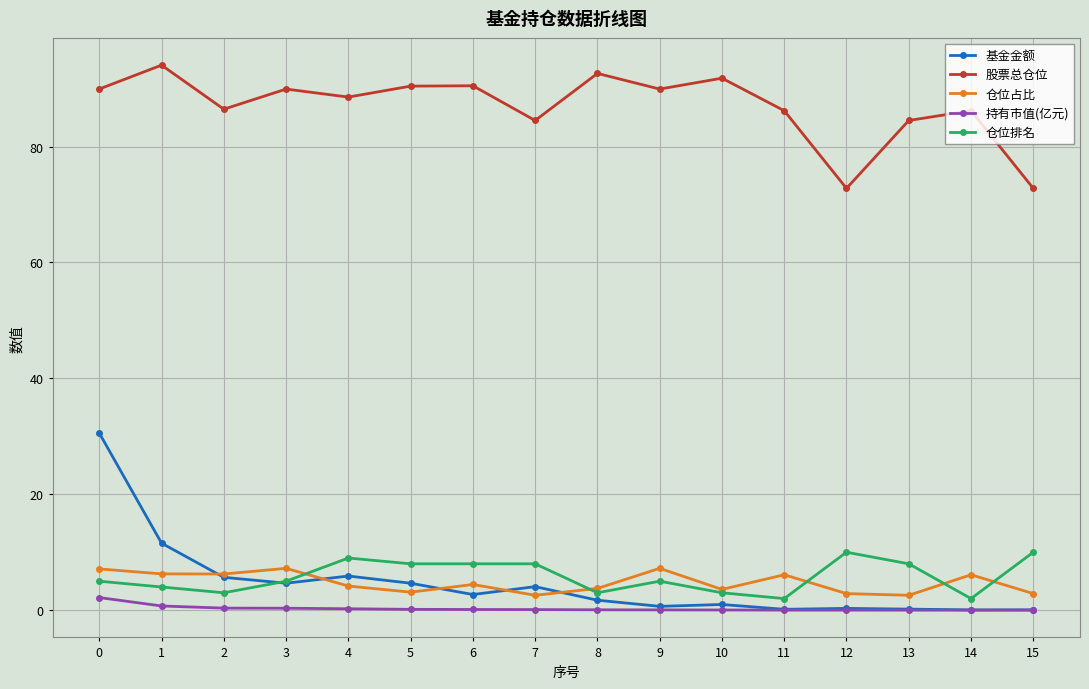

True or false: 股票总仓位 and 仓位占比 intersect in this chart.

False